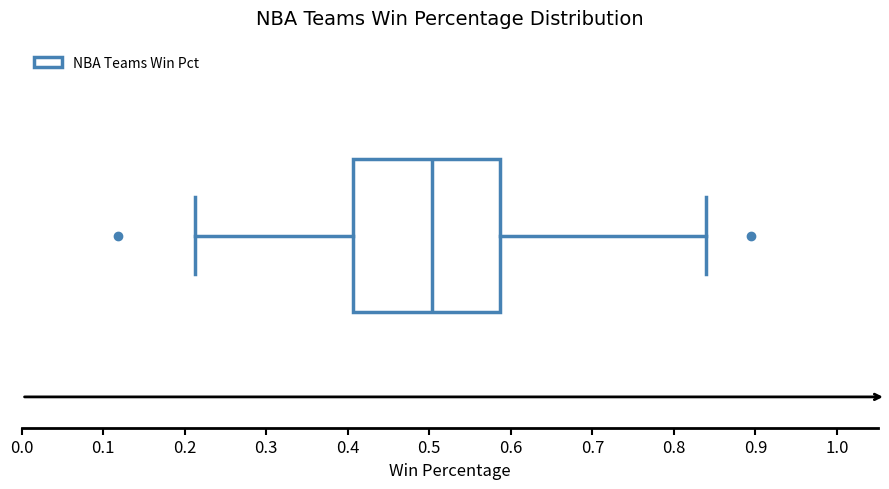

Read this box plot against the x-axis: the position of the median line, the range covered by the box, and the ends of both whiskers. The values are not printed on the chart, so give them approximately, as read against the axis.

median 0.50, box 0.41 to 0.59, whiskers 0.21 to 0.84